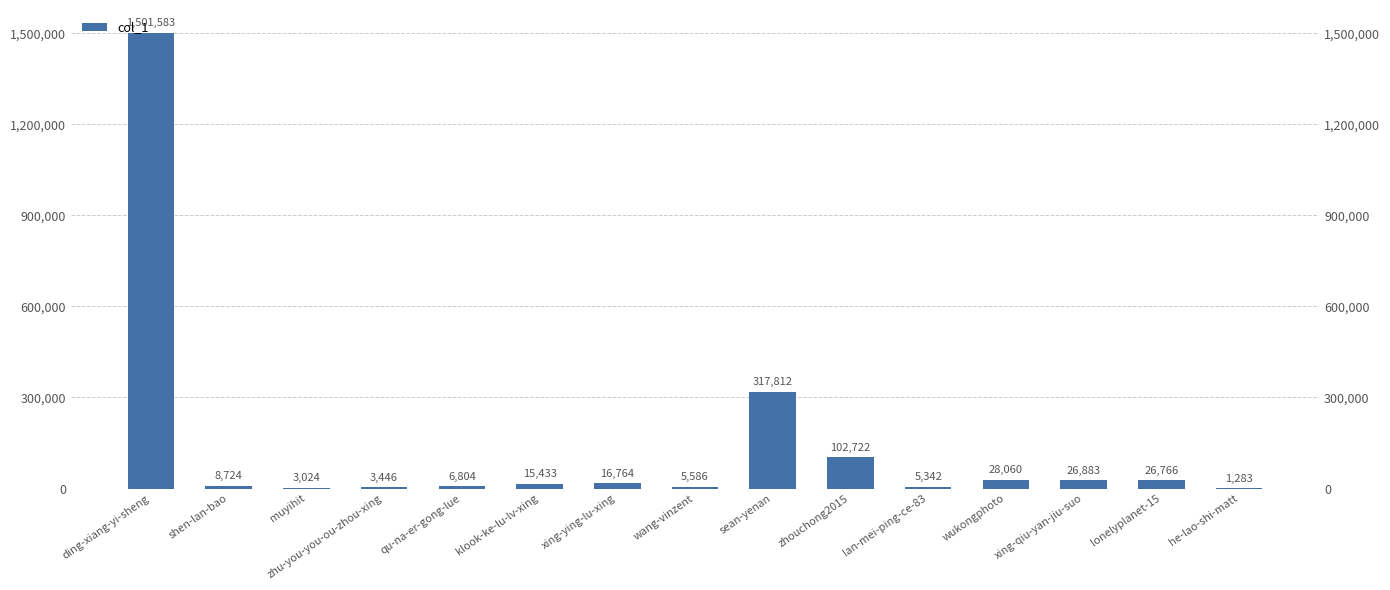

Reading left to right, extract all data points from this chart.

ding-xiang-yi-sheng=1501583	shen-lan-bao=8724	muyihit=3024	zhu-you-you-ou-zhou-xing=3446	qu-na-er-gong-lue=6804	klook-ke-lu-lv-xing=15433	xing-ying-lu-xing=16764	wang-vinzent=5586	sean-yenan=317812	zhouchong2015=102722	lan-mei-ping-ce-83=5342	wukongphoto=28060	xing-qiu-yan-jiu-suo=26883	lonelyplanet-15=26766	he-lao-shi-matt=1283